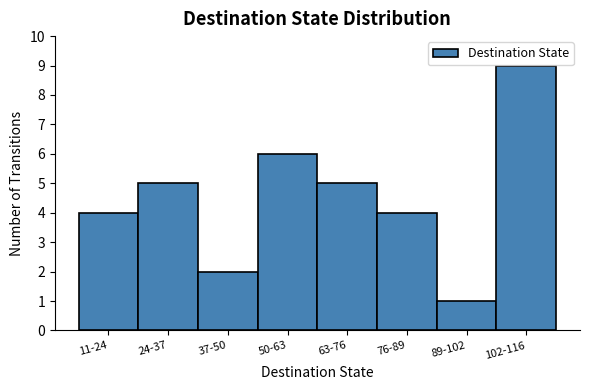

Reading left to right, list all the values displayed in this chart.

11-24=4	24-37=5	37-50=2	50-63=6	63-76=5	76-89=4	89-102=1	102-116=9